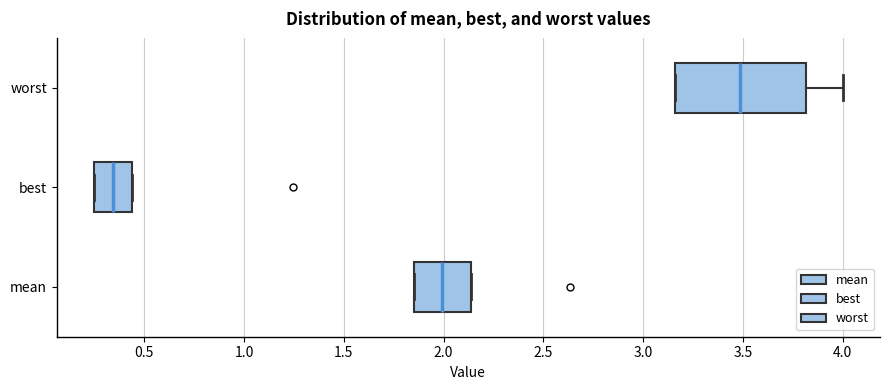

Where does the median line of the box for best sit on the x-axis? The values are not printed on the chart, so give them approximately, as read against the axis.

0.35